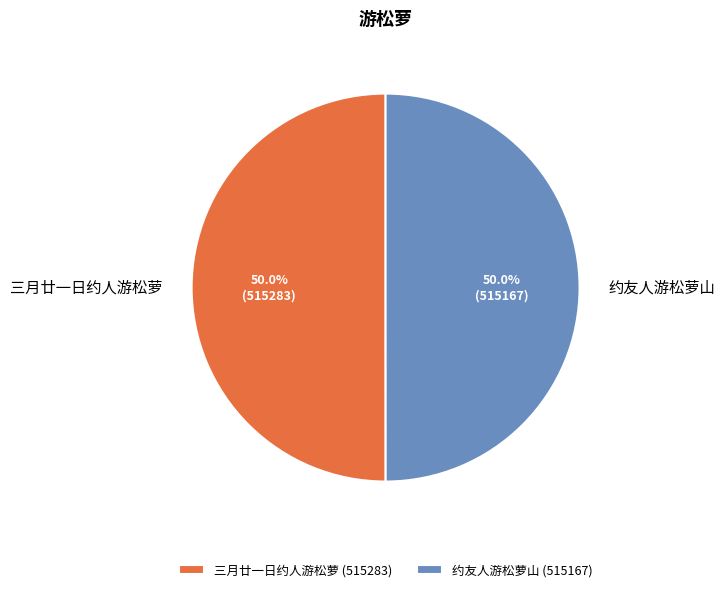

What is the ratio of the value at 三月廿一日约人游松萝 to the value at 约友人游松萝山?

1.0